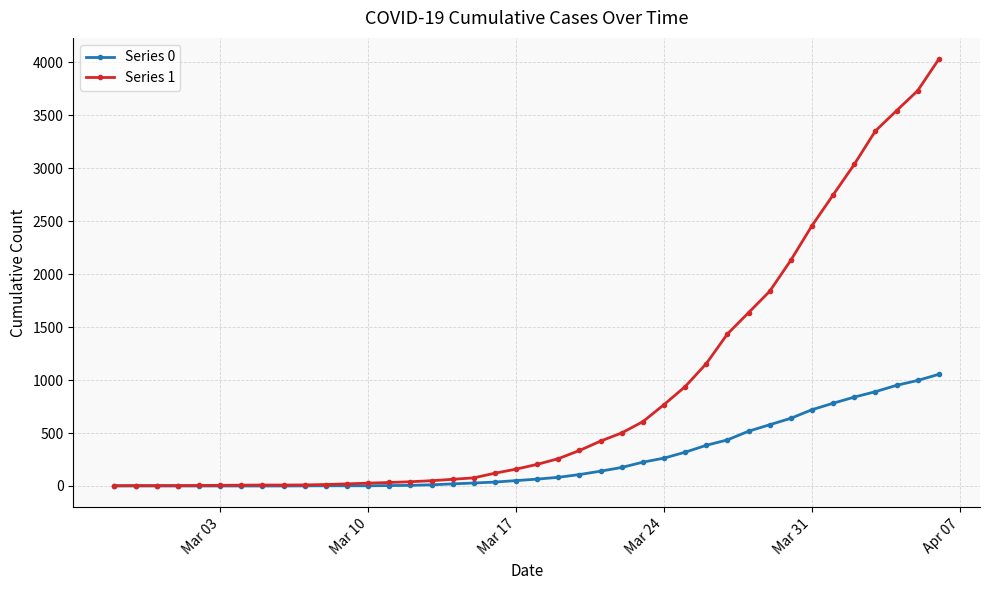

List the series in order of their overall mean, lowest first.

Series 0, Series 1